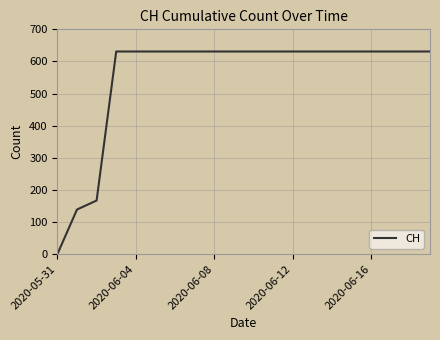

How many positive values are there?

19